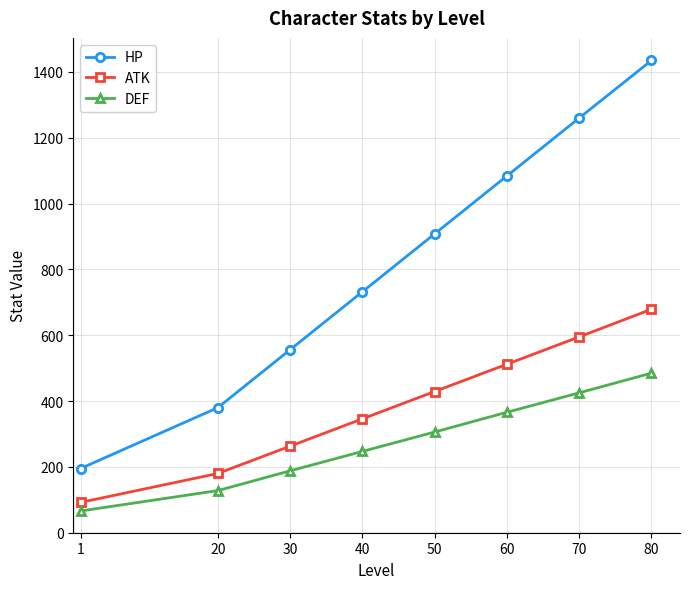

What is the sum of the ATK values at 20 and 40?

526